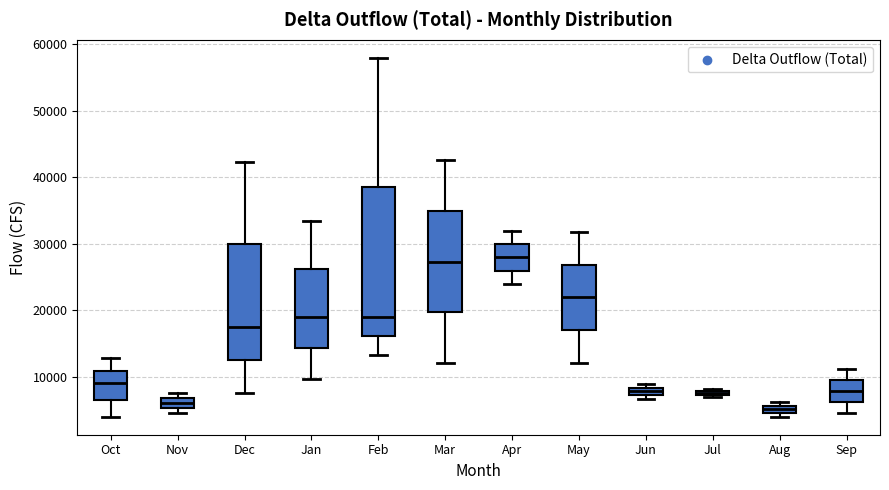

Where is the upper edge of the box for Jan on the y-axis? The values are not printed on the chart, so give them approximately, as read against the axis.

26000